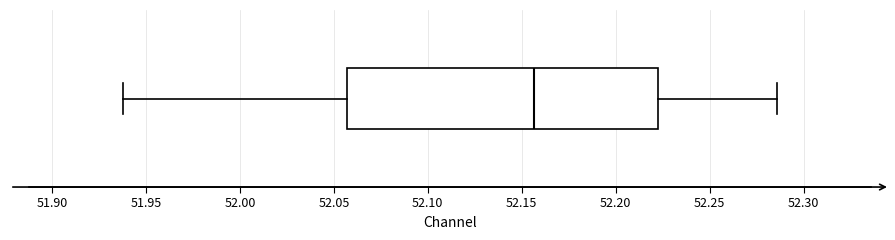

Where is the left edge of the box on the x-axis? The values are not printed on the chart, so give them approximately, as read against the axis.

52.055